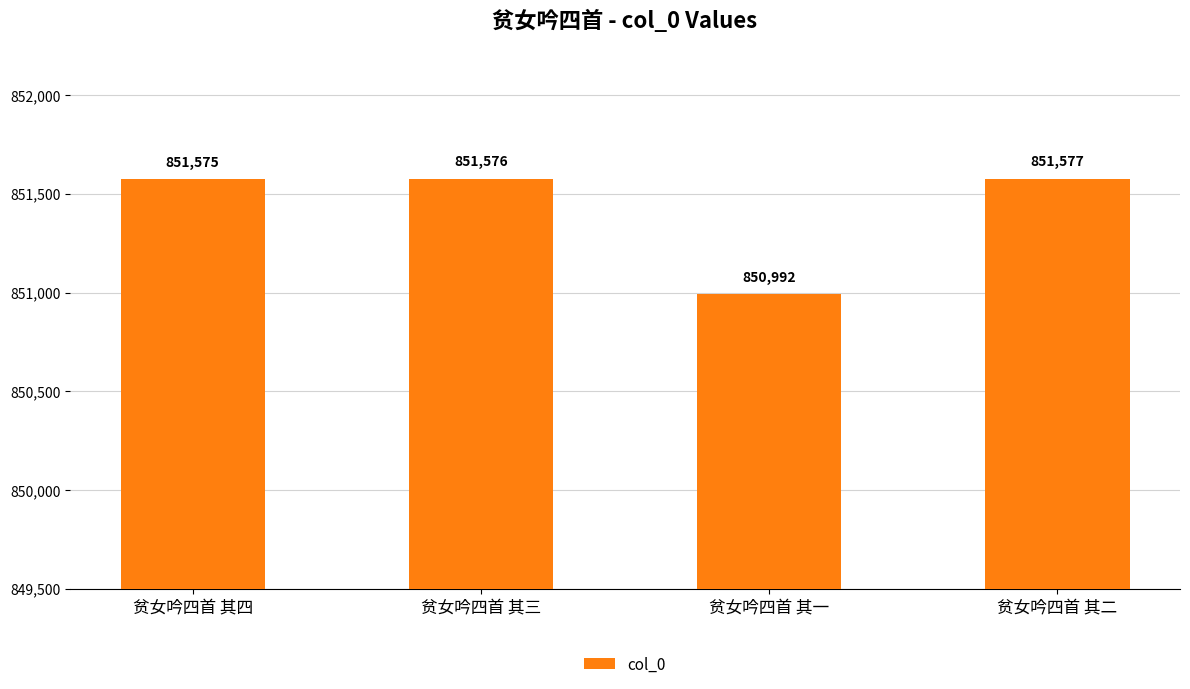

What is the ratio of the value at 贫女吟四首 其三 to the value at 贫女吟四首 其一?

1.0